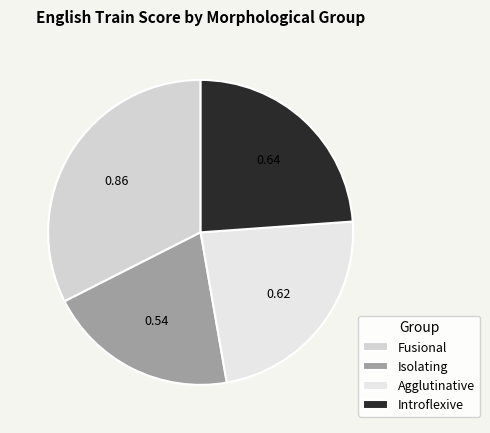

To the nearest percent, what is the average slice percentage?

25%